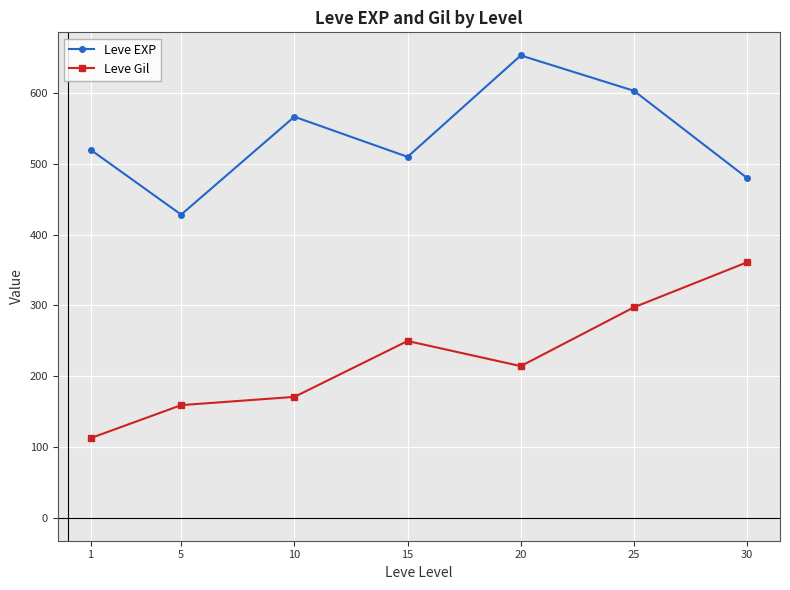

How many lines are shown in the chart?

2